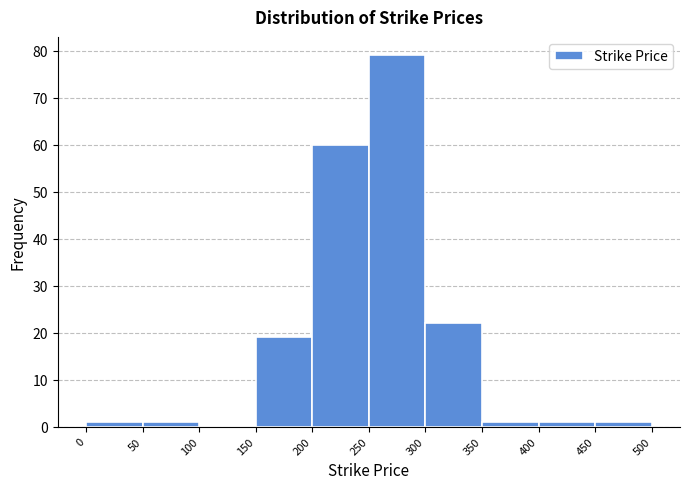

Which range on the x-axis has the tallest bar?

250 to 300